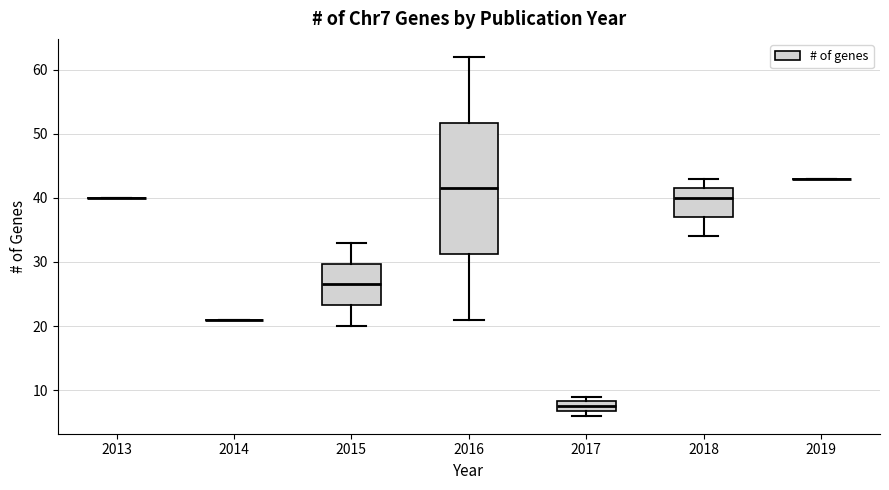

Reading left to right, read every box against the y-axis: the position of its median line, the range the box covers, and the ends of its whiskers. The values are not printed on the chart, so give them approximately, as read against the axis.

2013: box collapsed to a line at 40, whiskers 40 to 40
2014: box collapsed to a line at 21, whiskers 21 to 21
2015: median 27, box 23 to 30, whiskers 20 to 33
2016: median 42, box 31 to 52, whiskers 21 to 62
2017: median 8 (inside the box), box 7 to 8, whiskers 6 to 9
2018: median 40, box 37 to 42, whiskers 34 to 43
2019: box collapsed to a line at 43, whiskers 43 to 43